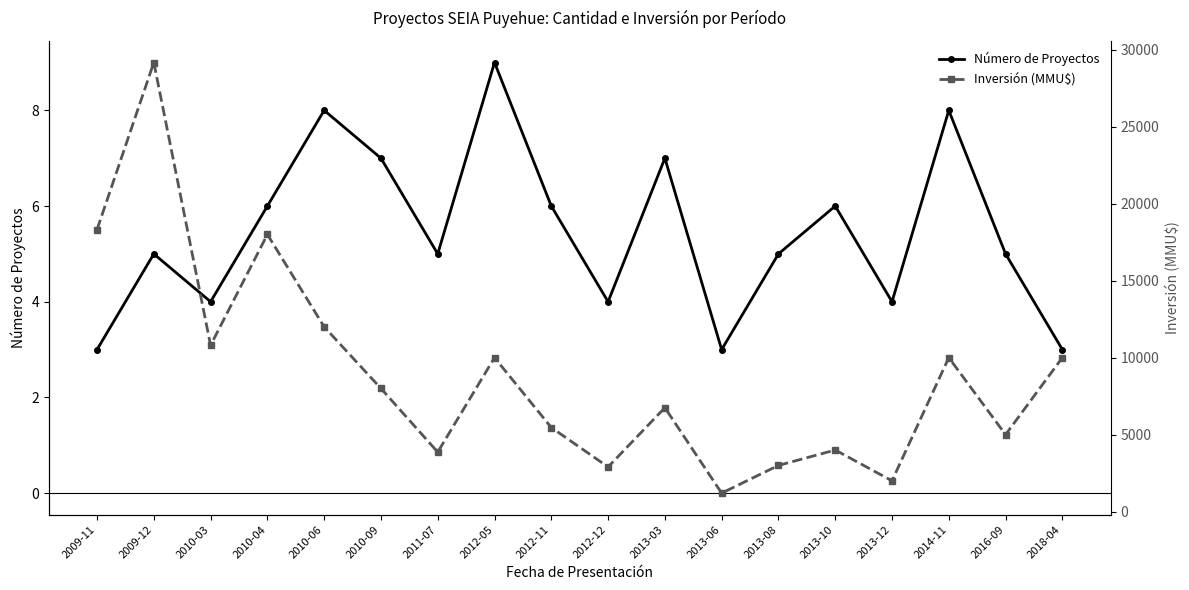

How many distinct data groups are displayed?

2